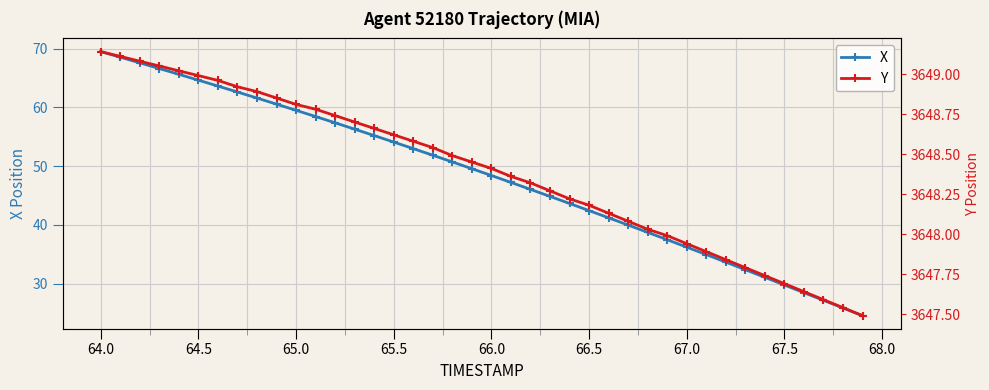

What is the lowest value of the X series?

24.5